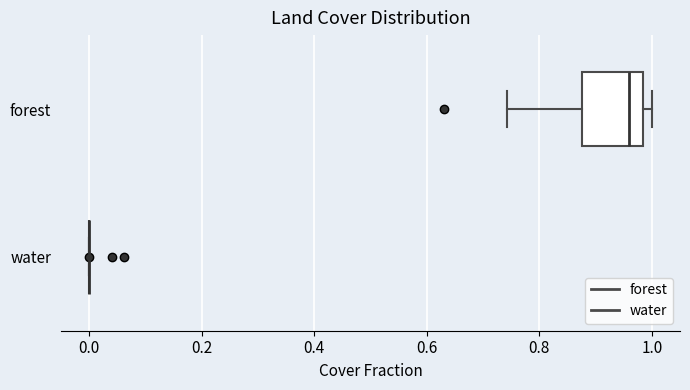

Comparing the boxes themselves (not the whiskers), which one is the widest?

forest